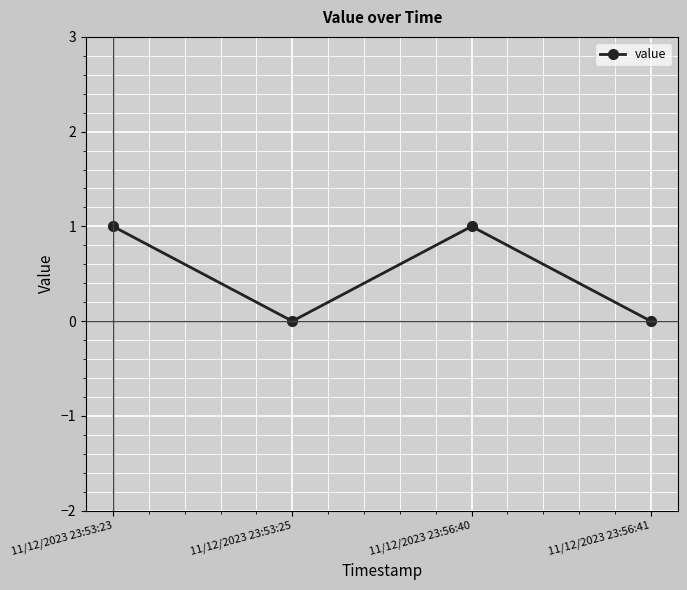

The value at 11/12/2023 23:56:40 is 0. True or false?

False